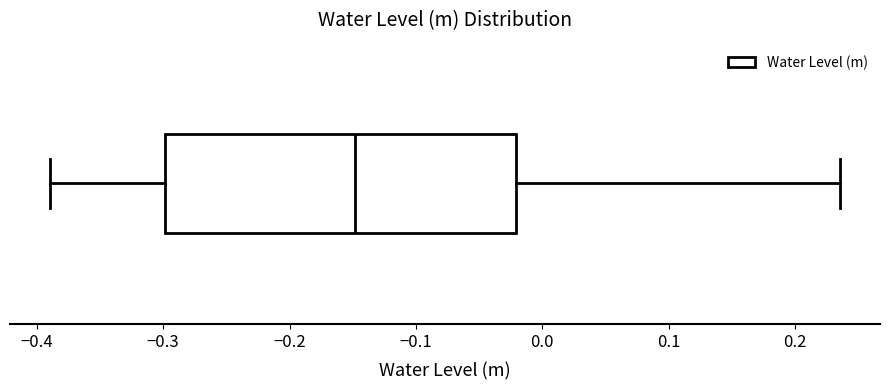

Read this box plot against the x-axis: the position of the median line, the range covered by the box, and the ends of both whiskers. The values are not printed on the chart, so give them approximately, as read against the axis.

median -0.15, box -0.30 to -0.02, whiskers -0.39 to 0.24